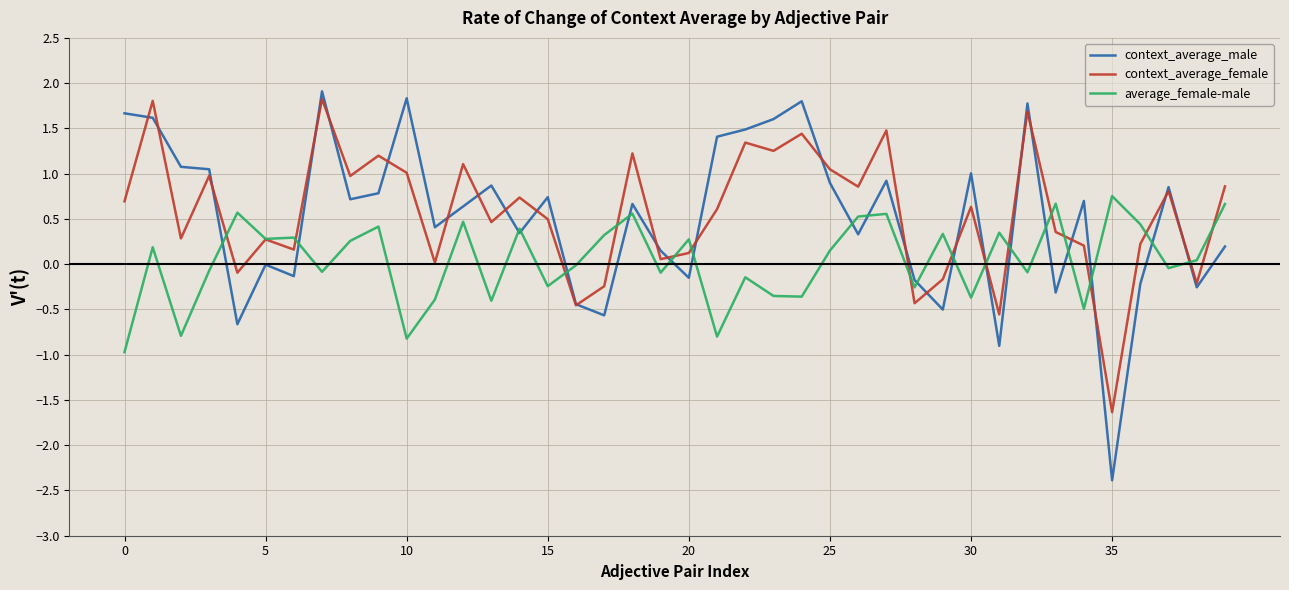

Which series has the widest spread of values?

context_average_male